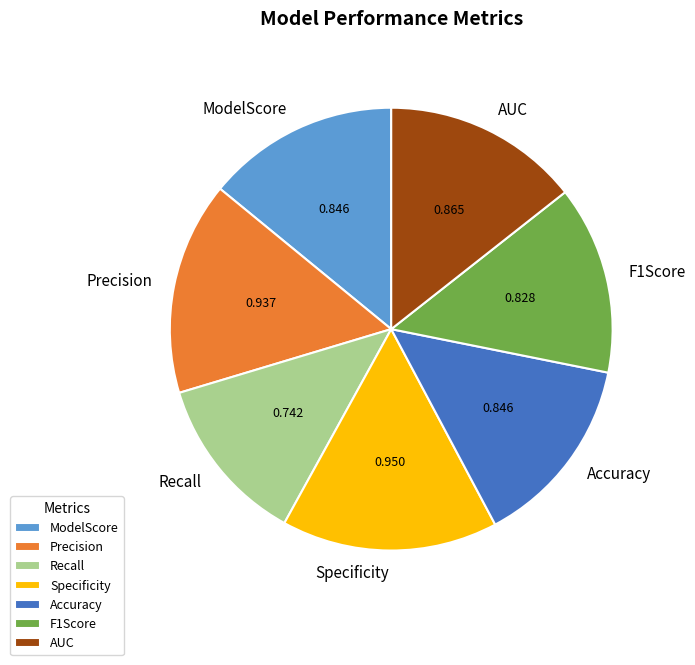

Which slice is the smallest?

Recall